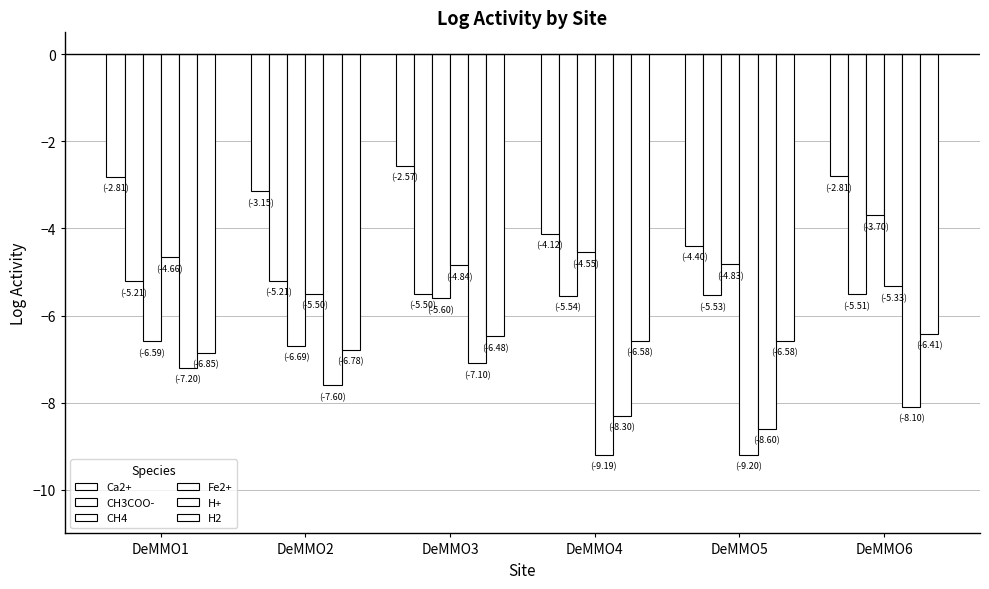

What is the maximum value for CH4?

-3.7